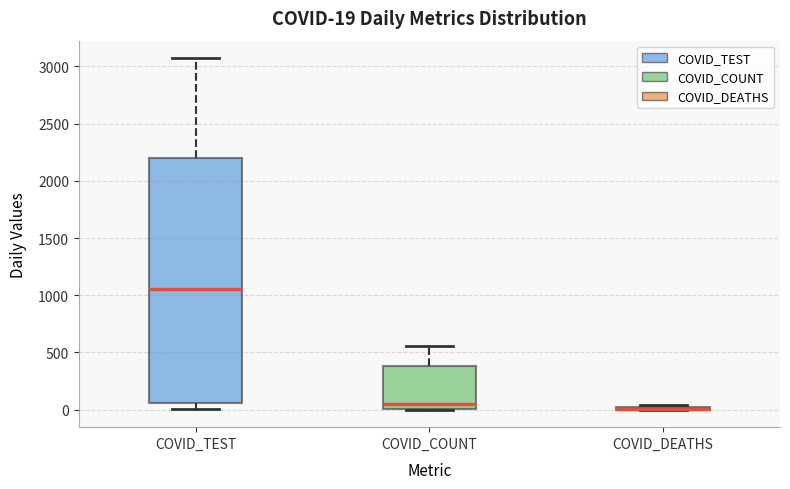

Which box is the tallest, from its lower edge to its upper edge?

COVID_TEST